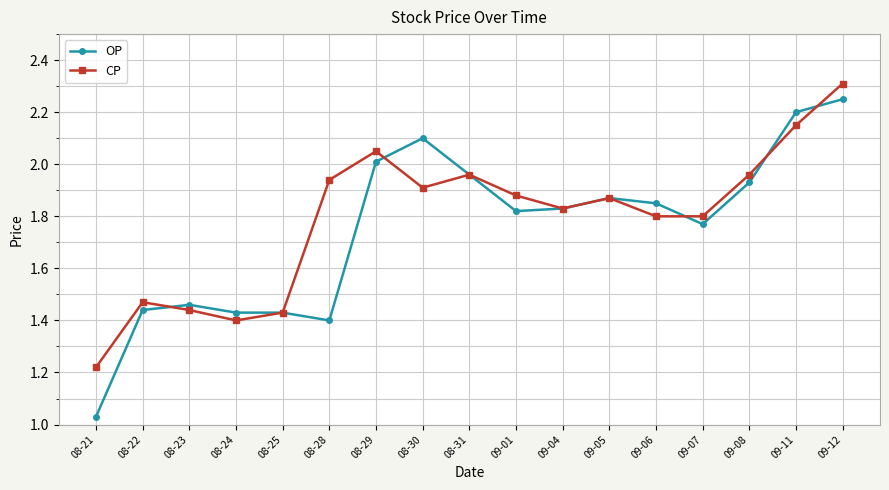

True or false: CP and OP intersect in this chart.

True